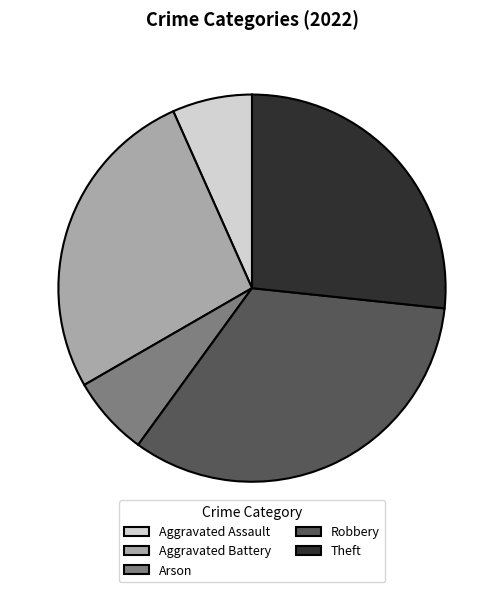

Count the number of slices in the pie.

5